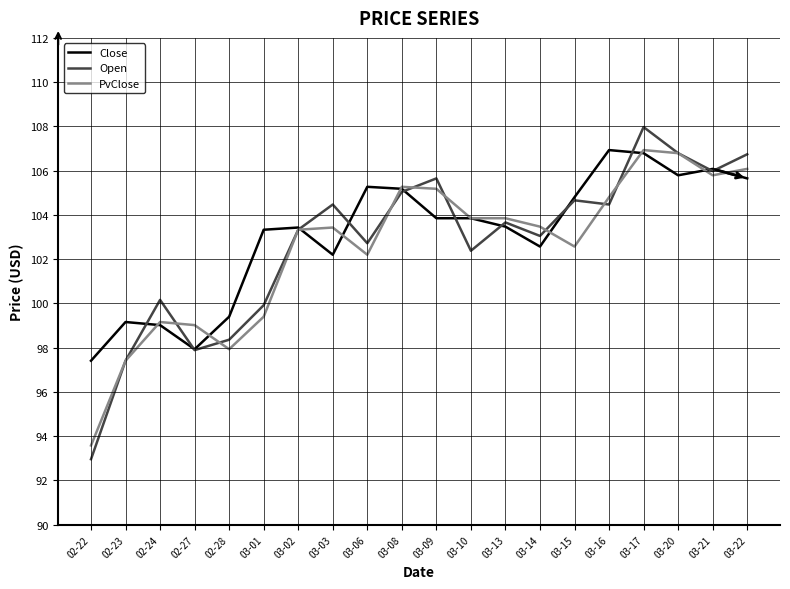

Rank the series by their average value, from lowest to highest.

PvClose, Open, Close